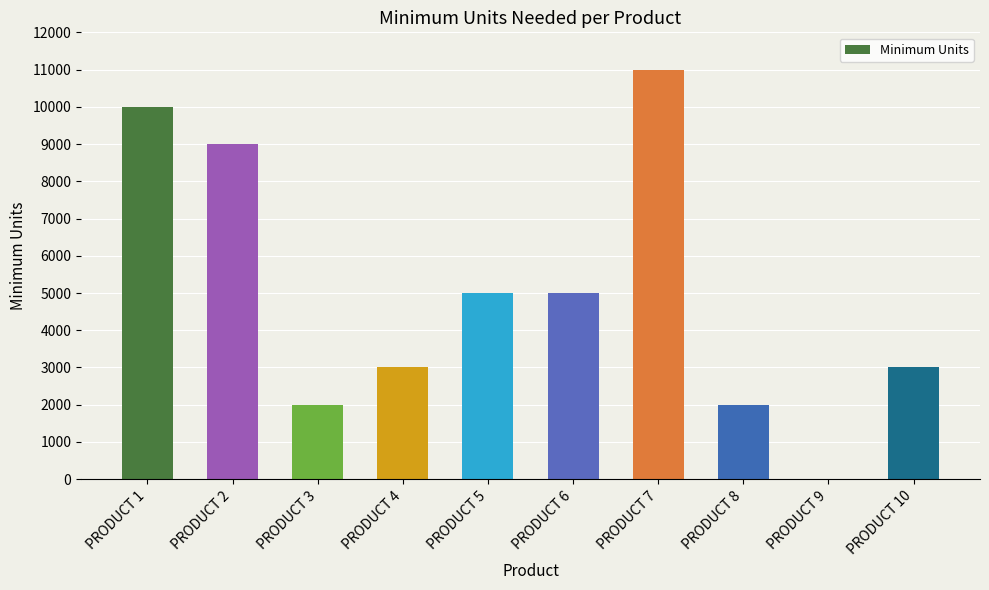

What is the sum of all values?

50000